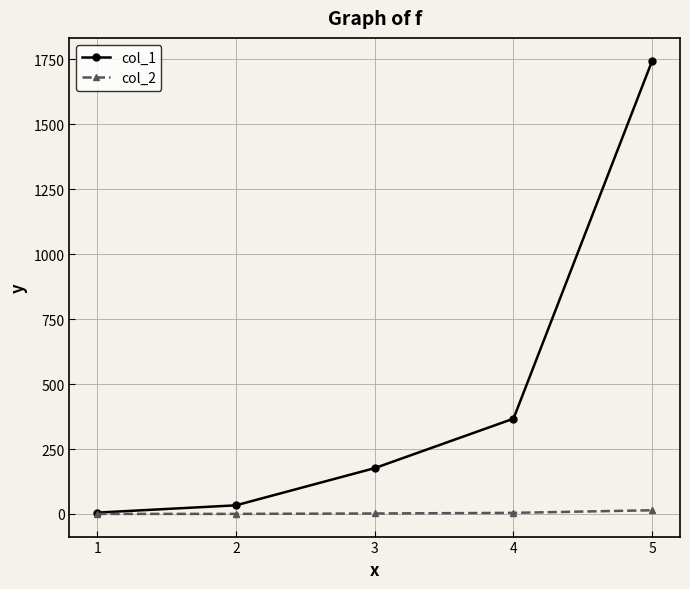

What is the sum of all col_2 values?

21.0